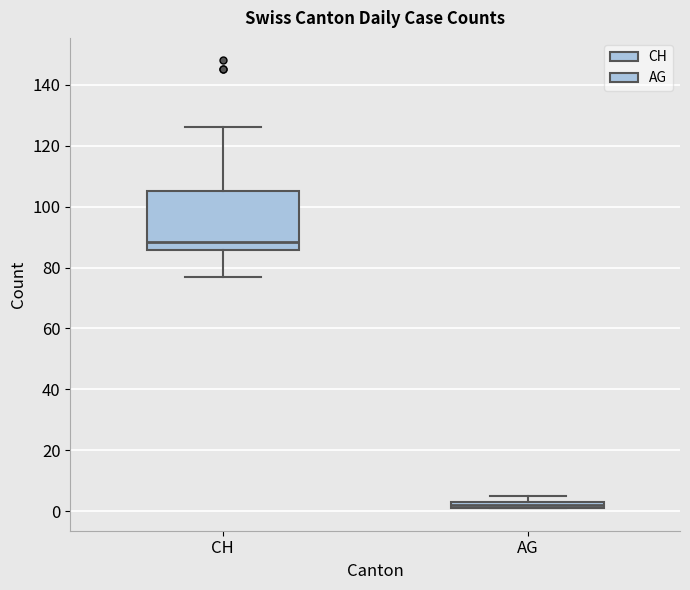

Which box's median line is the lowest?

AG